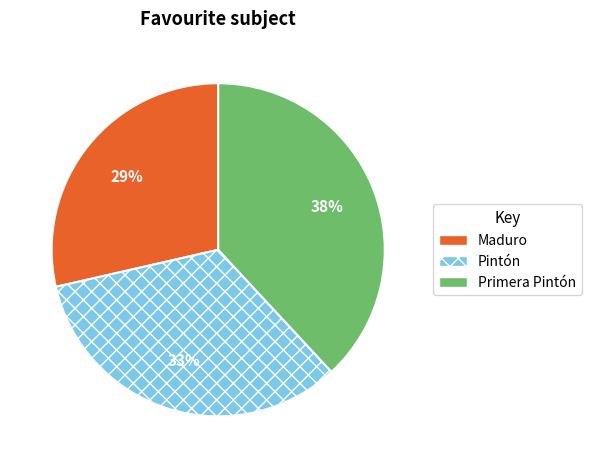

What is the smallest slice in the pie chart?

Maduro